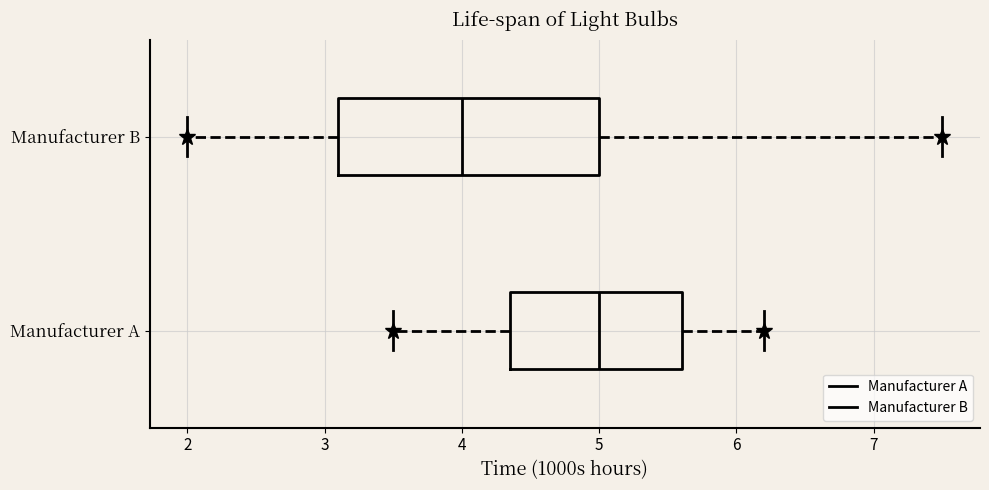

Reading bottom to top, read every box against the x-axis: the position of its median line, the range the box covers, and the ends of its whiskers. The values are not printed on the chart, so give them approximately, as read against the axis.

Manufacturer A: median 5.0, box 4.4 to 5.6, whiskers 3.5 to 6.2
Manufacturer B: median 4.0, box 3.1 to 5.0, whiskers 2.0 to 7.5